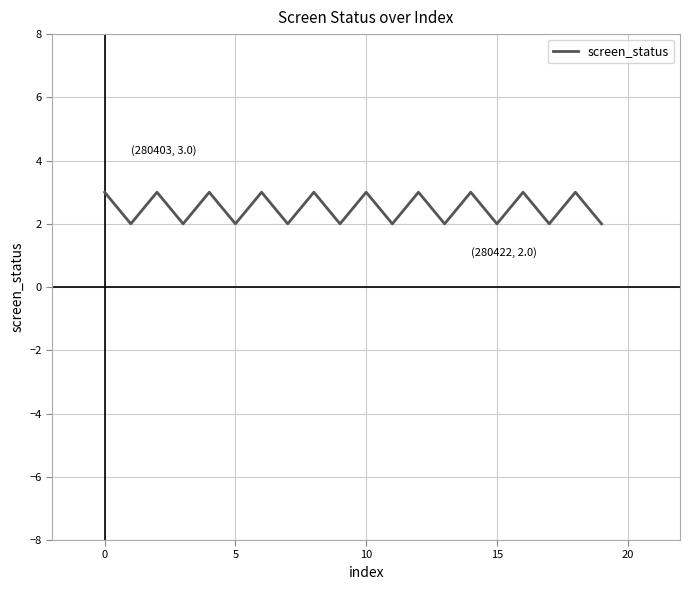

What is the greatest value displayed?

3